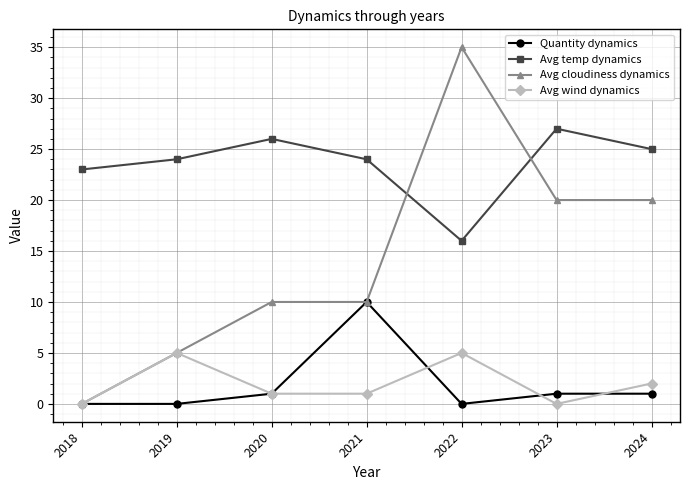

Rank the series at 2024 from highest to lowest value.

Avg temp dynamics, Avg cloudiness dynamics, Avg wind dynamics, Quantity dynamics